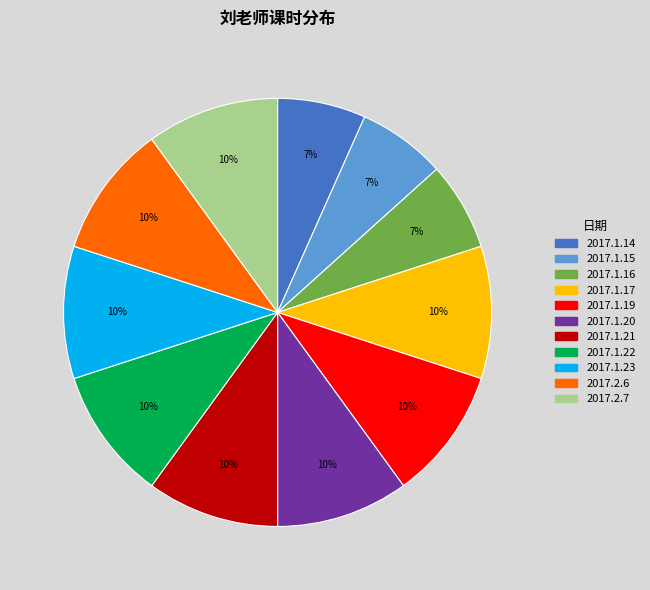

To the nearest percent, what is the average slice percentage?

9%